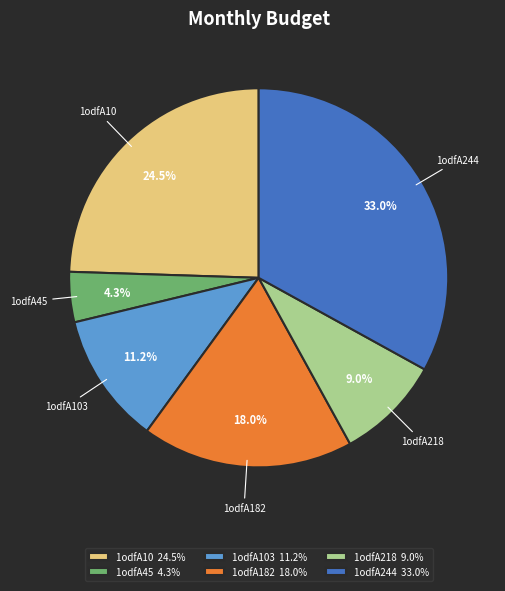

To the nearest percent, what percentage of the pie is 1odfA244?

33%